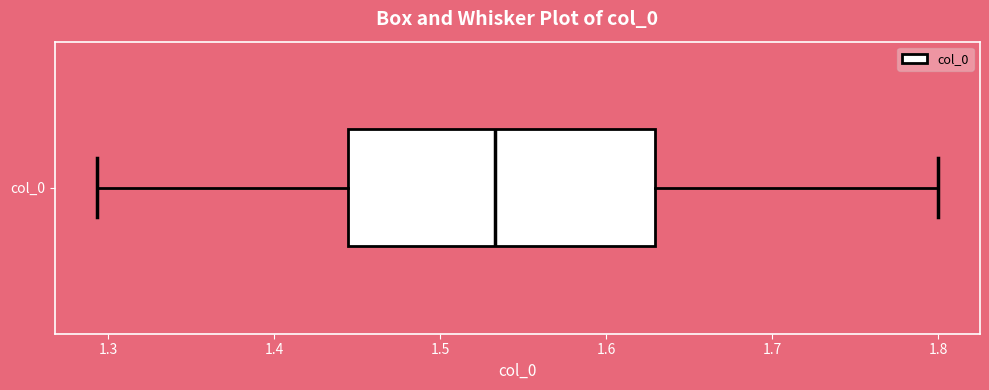

Transcribe this box plot: give where the median line is, the range the box spans, and where the two whiskers end, as read against the x-axis. The values are not printed on the chart, so give them approximately, as read against the axis.

median 1.53, box 1.44 to 1.63, whiskers 1.29 to 1.80